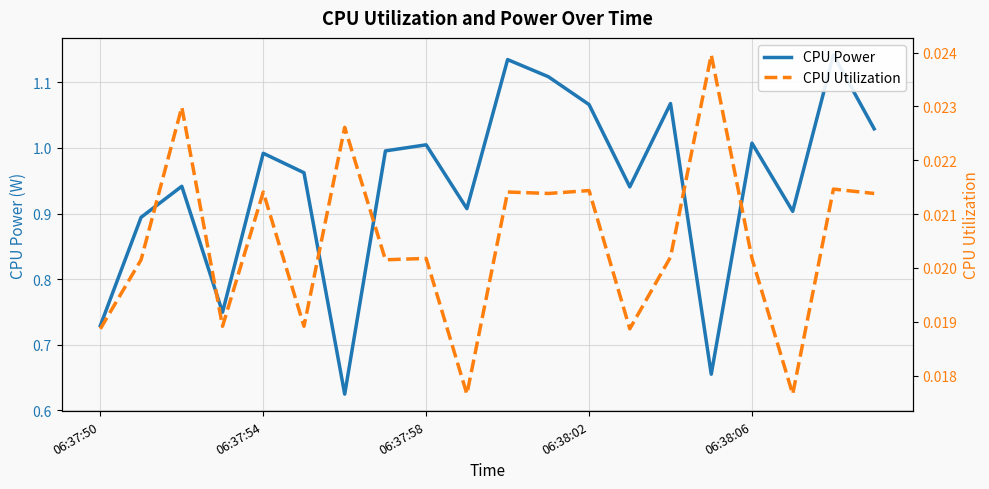

The CPU Power series shows 0.4 at 19. True or false?

False